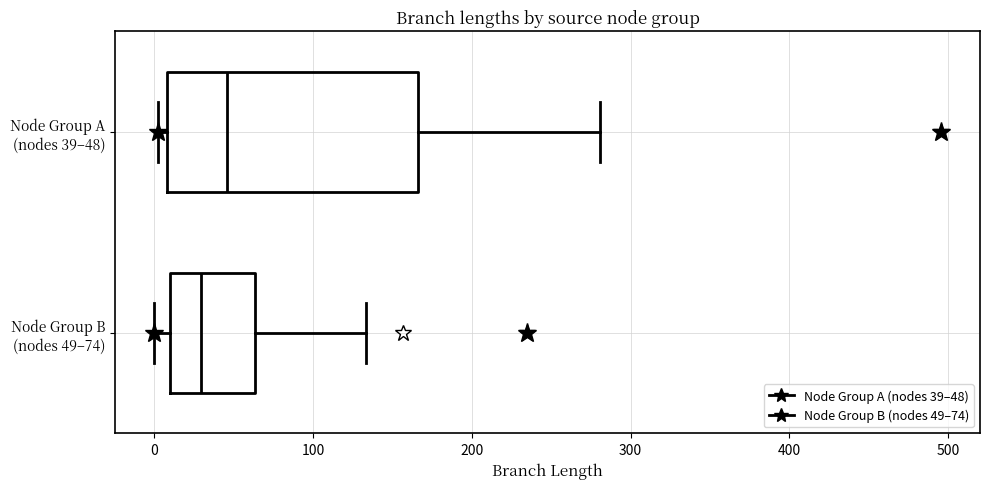

Which box has the furthest to the left median line?

Node Group B (nodes 49–74)